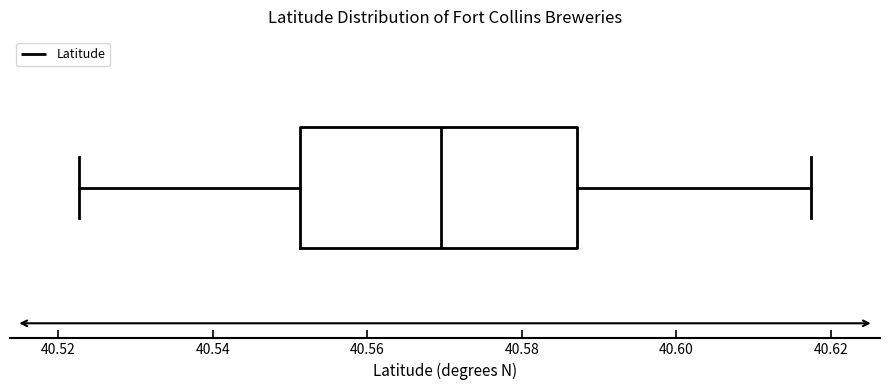

Read this box plot against the x-axis: the position of the median line, the range covered by the box, and the ends of both whiskers. The values are not printed on the chart, so give them approximately, as read against the axis.

median 40.570, box 40.552 to 40.588, whiskers 40.522 to 40.618